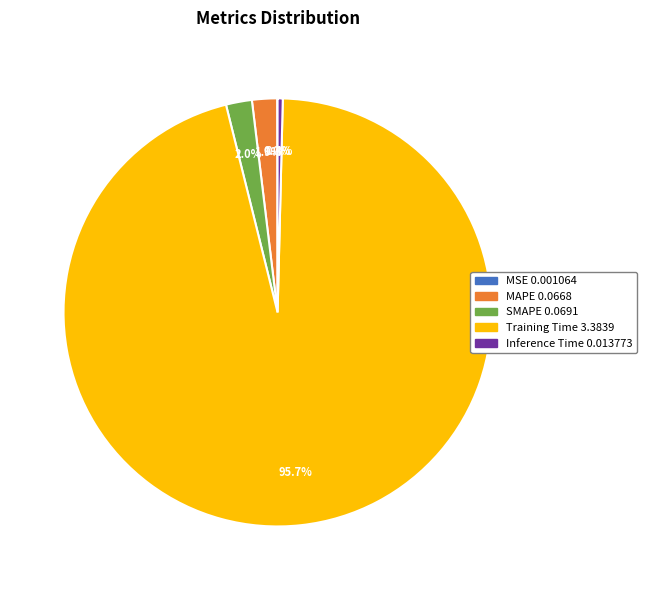

What portion of the pie excludes SMAPE?

98.0%